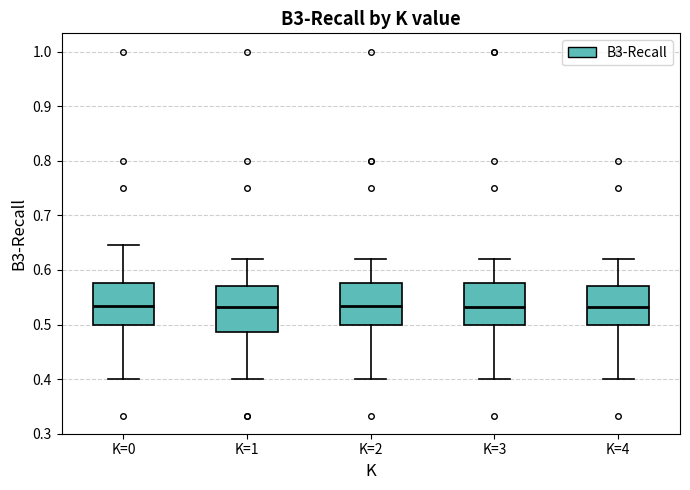

Reading left to right, transcribe this box plot: for each box, give where its median line is, the range the box spans, and where its two whiskers end, as read against the y-axis. The values are not printed on the chart, so give them approximately, as read against the axis.

K=0: median 0.53, box 0.50 to 0.58, whiskers 0.40 to 0.65
K=1: median 0.53, box 0.49 to 0.57, whiskers 0.40 to 0.62
K=2: median 0.53, box 0.50 to 0.58, whiskers 0.40 to 0.62
K=3: median 0.53, box 0.50 to 0.58, whiskers 0.40 to 0.62
K=4: median 0.53, box 0.50 to 0.57, whiskers 0.40 to 0.62